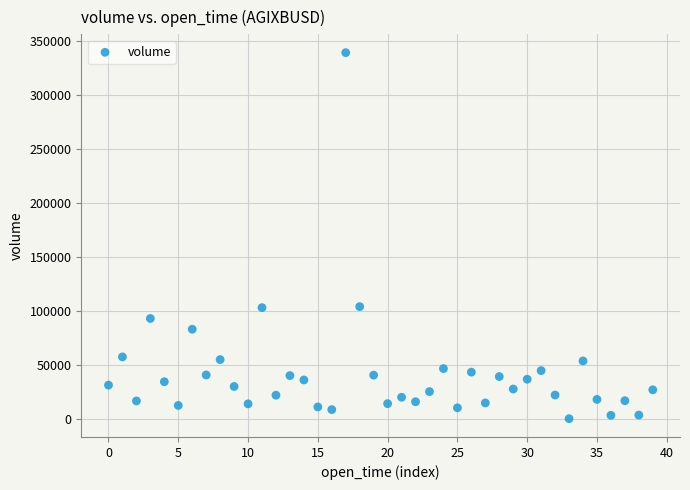

What is the range of Y values (max minus min)?

338909